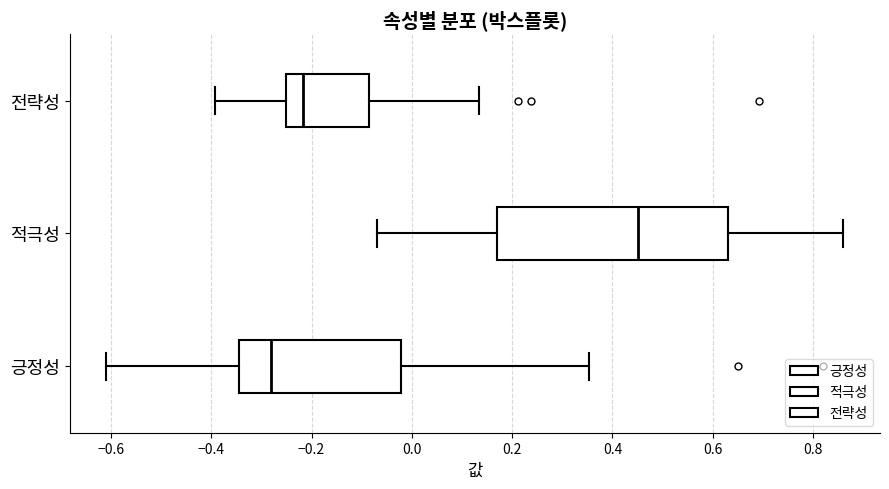

Where does the left whisker of the box for 적극성 end on the x-axis? The values are not printed on the chart, so give them approximately, as read against the axis.

-0.06